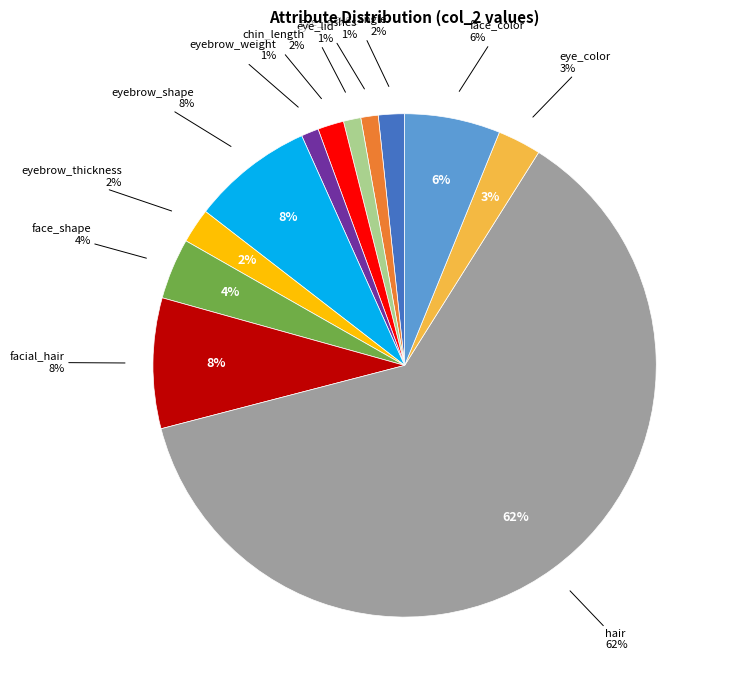

The eyebrow_thickness slice represents 2% of the pie. True or false?

True